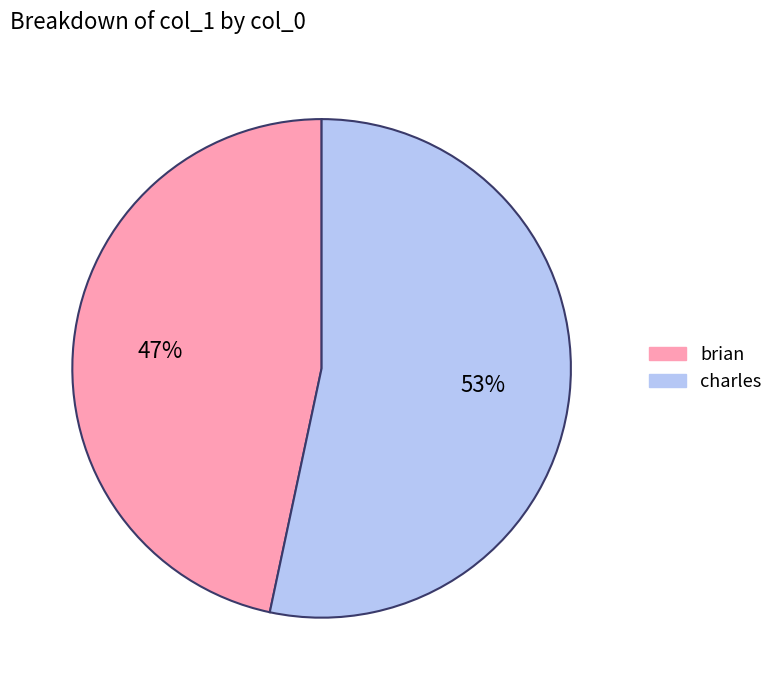

Which slice is the smallest?

brian